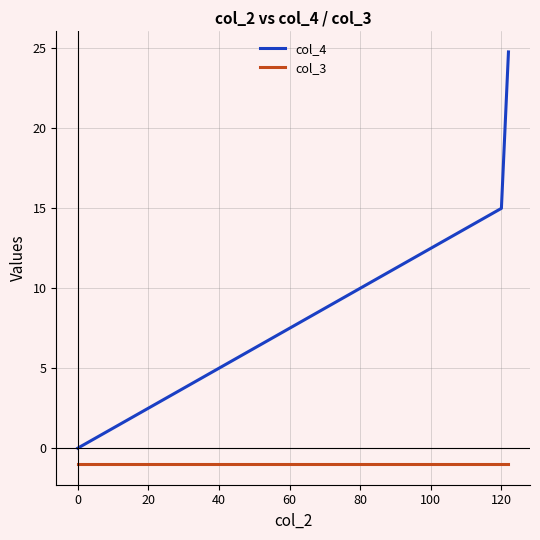

Rank the series by their maximum value, from highest to lowest.

col_4, col_3